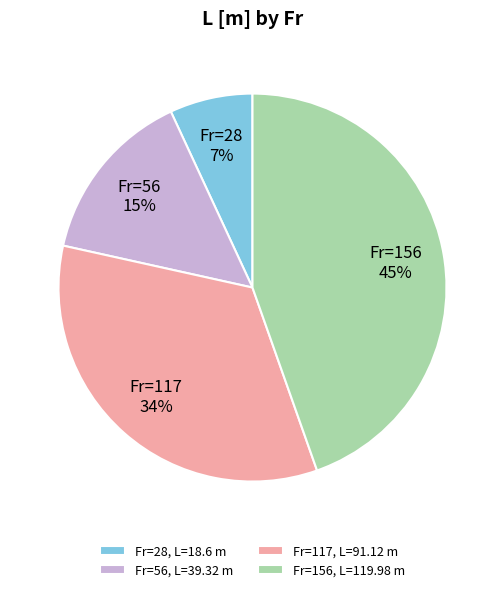

Does Fr=156 45% account for over 50% of the chart?

No